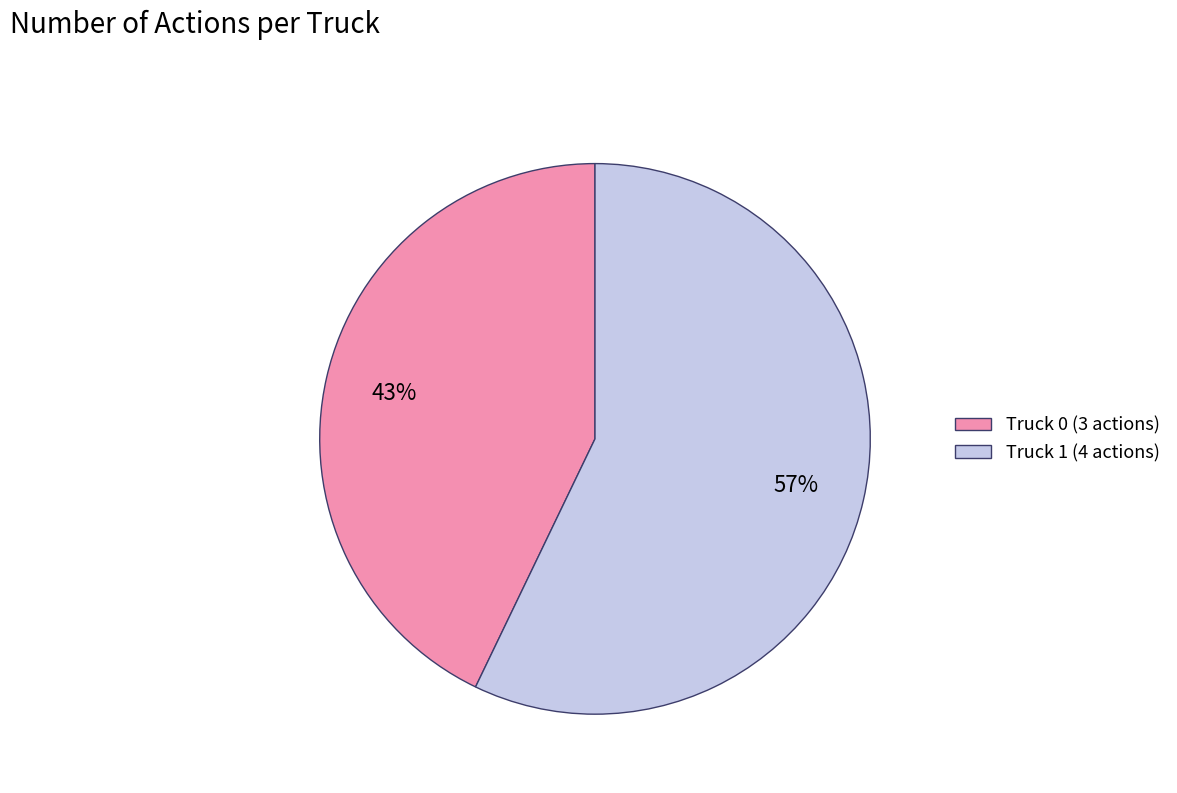

Which category accounts for the majority?

Truck 1